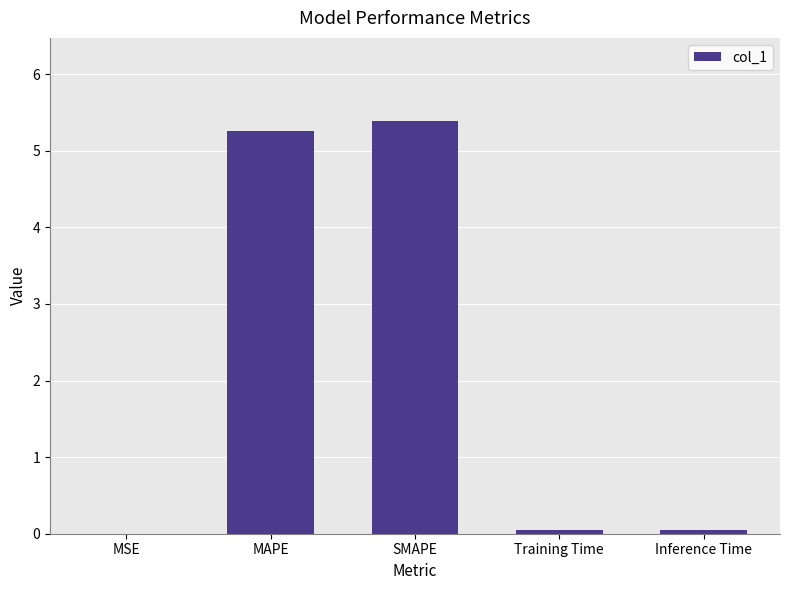

True or false: the data shows 0.0 at Training Time.

True